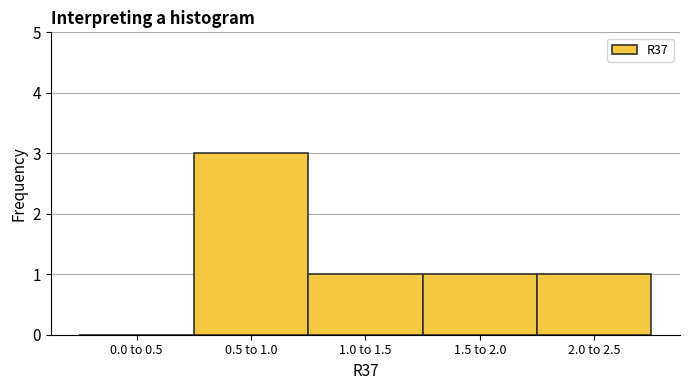

Reading left to right, transcribe all the data shown in this chart.

0.0 to 0.5=0	0.5 to 1.0=3	1.0 to 1.5=1	1.5 to 2.0=1	2.0 to 2.5=1